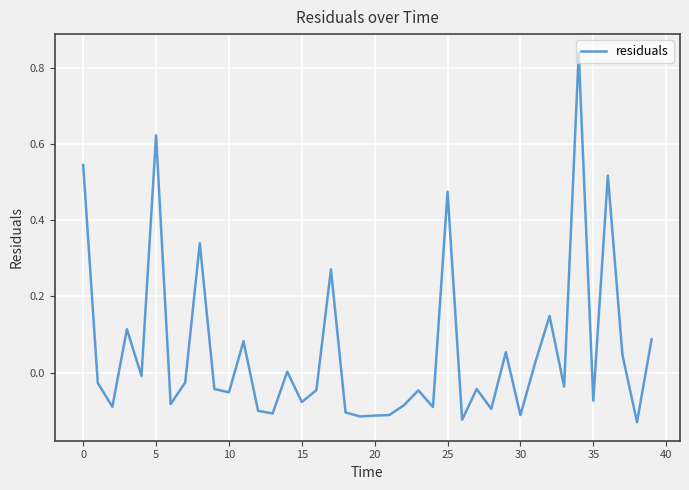

What is the difference between the maximum and minimum values?

1.0